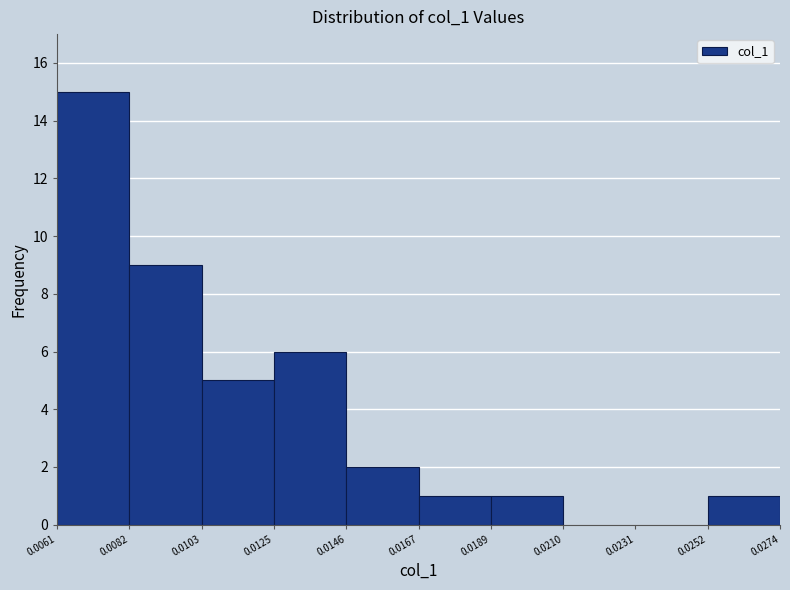

Reading left to right, list every bar in this chart as the range it spans on the x-axis followed by its height. The values are not printed on the chart, so give them approximately, as read against the axis.

0.0061 to 0.0082: 15
0.0082 to 0.0103: 9
0.0103 to 0.0125: 5
0.0125 to 0.0146: 6
0.0146 to 0.0167: 2
0.0167 to 0.0189: 1
0.0189 to 0.0210: 1
0.0210 to 0.0231: 0
0.0231 to 0.0252: 0
0.0252 to 0.0274: 1